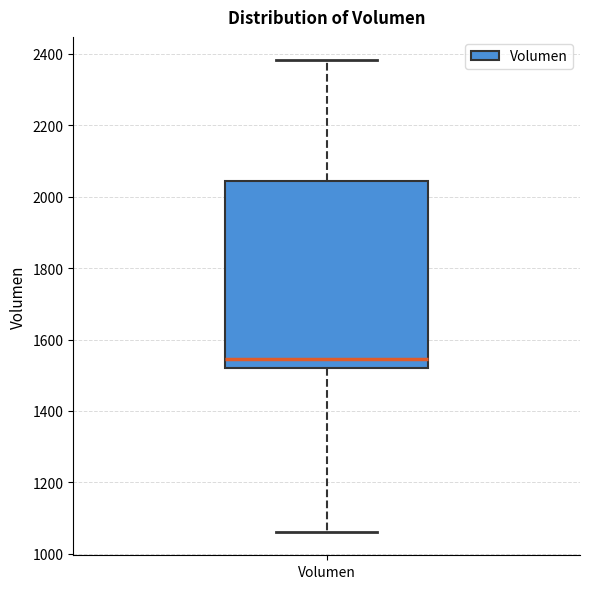

Where does the upper whisker of the box for Volumen end on the y-axis? The values are not printed on the chart, so give them approximately, as read against the axis.

2380